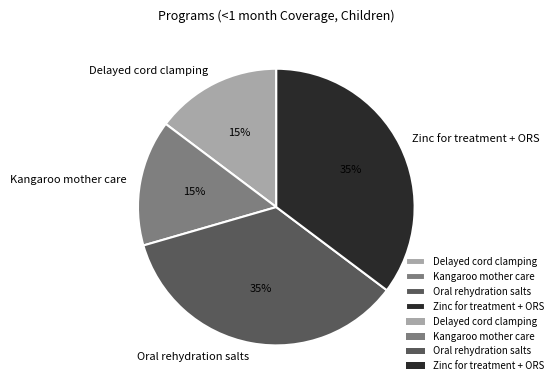

To the nearest percent, what portion does Zinc for treatment + ORS represent?

35%